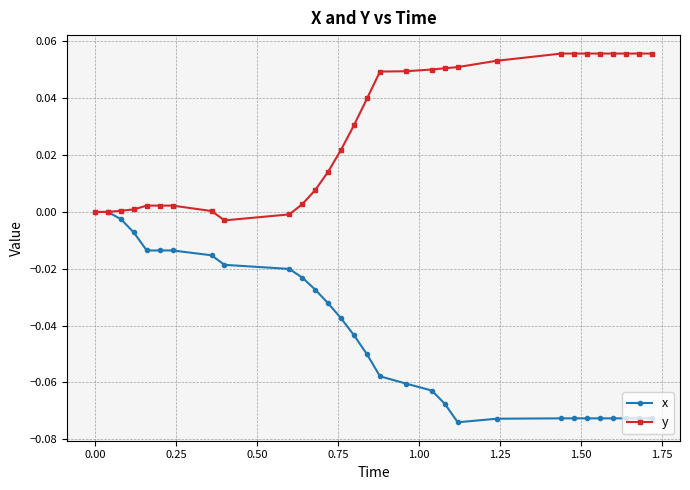

Rank the series by their maximum value, from highest to lowest.

y, x